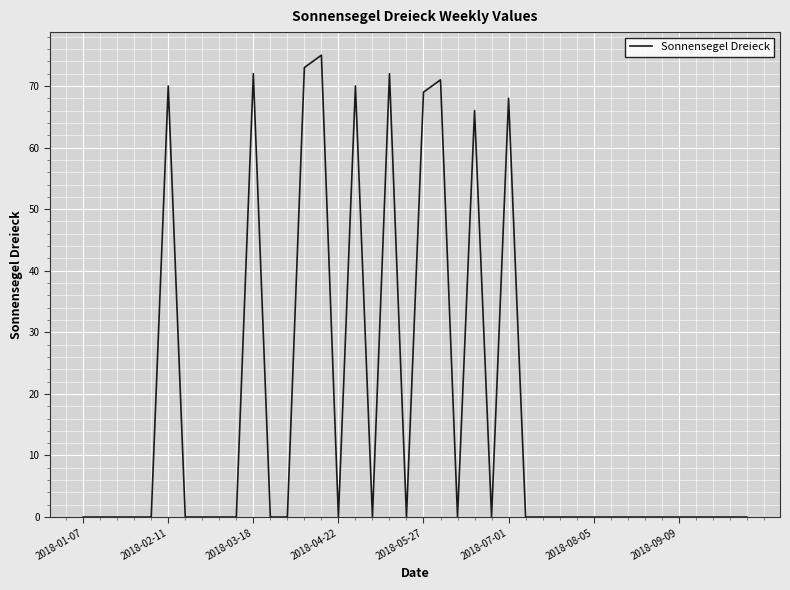

What is the difference between the maximum and minimum values?

75